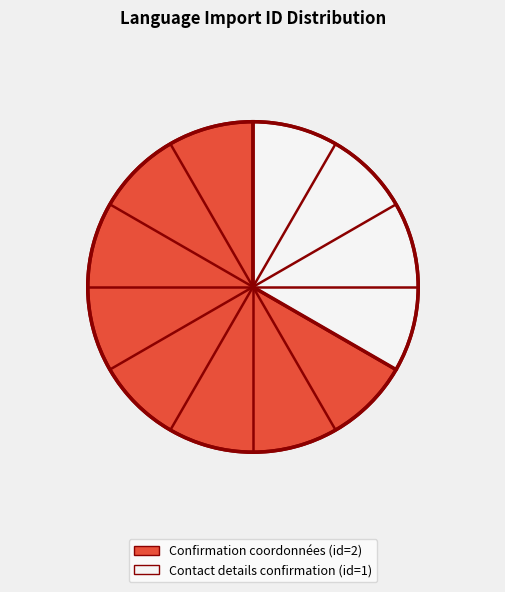

True or false: Contact details confirmation accounts for 27% of the total.

False